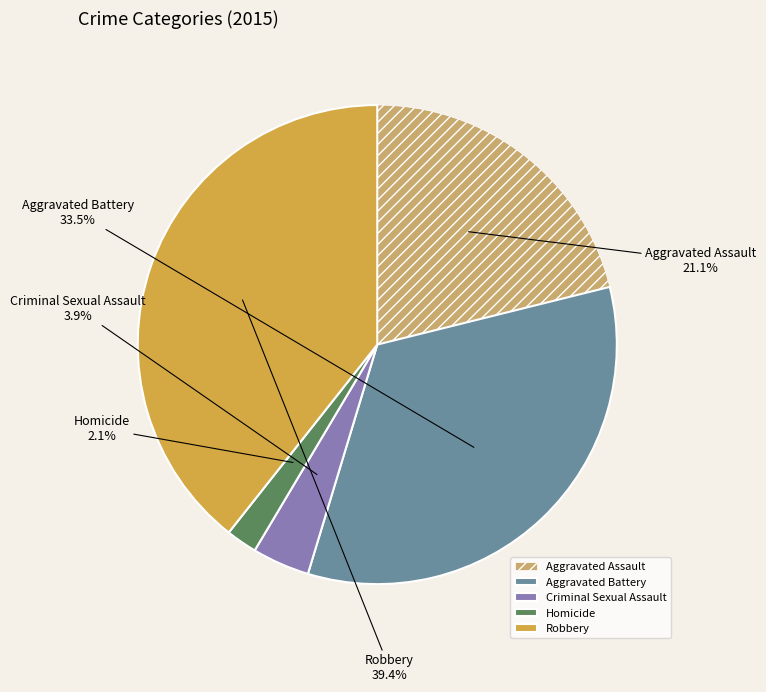

Which category has the smallest portion of the pie?

Homicide